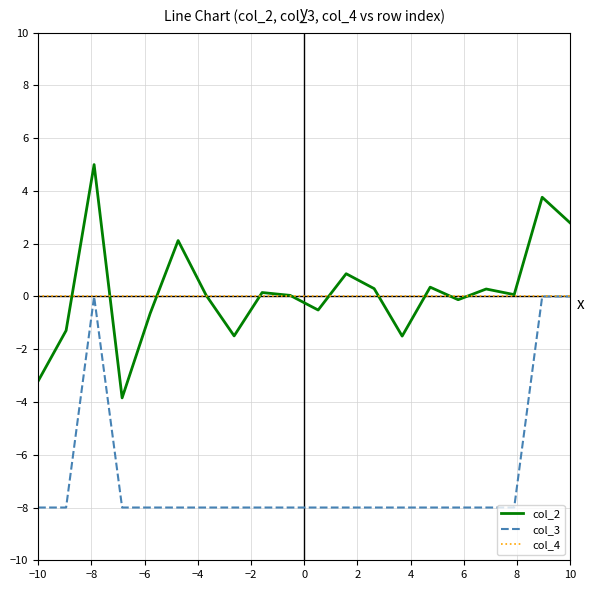

Count the number of data series in this chart.

3